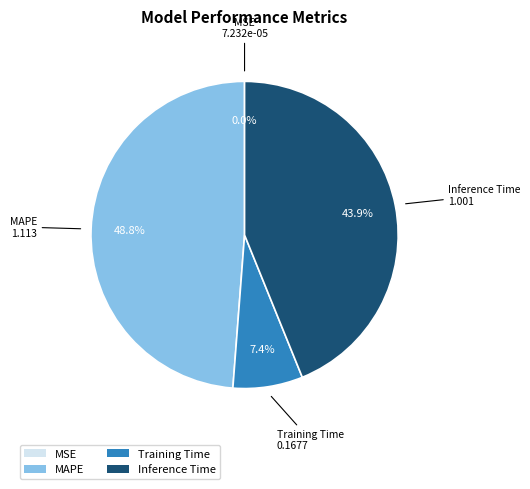

To the nearest percent, what portion does Inference Time represent?

44%